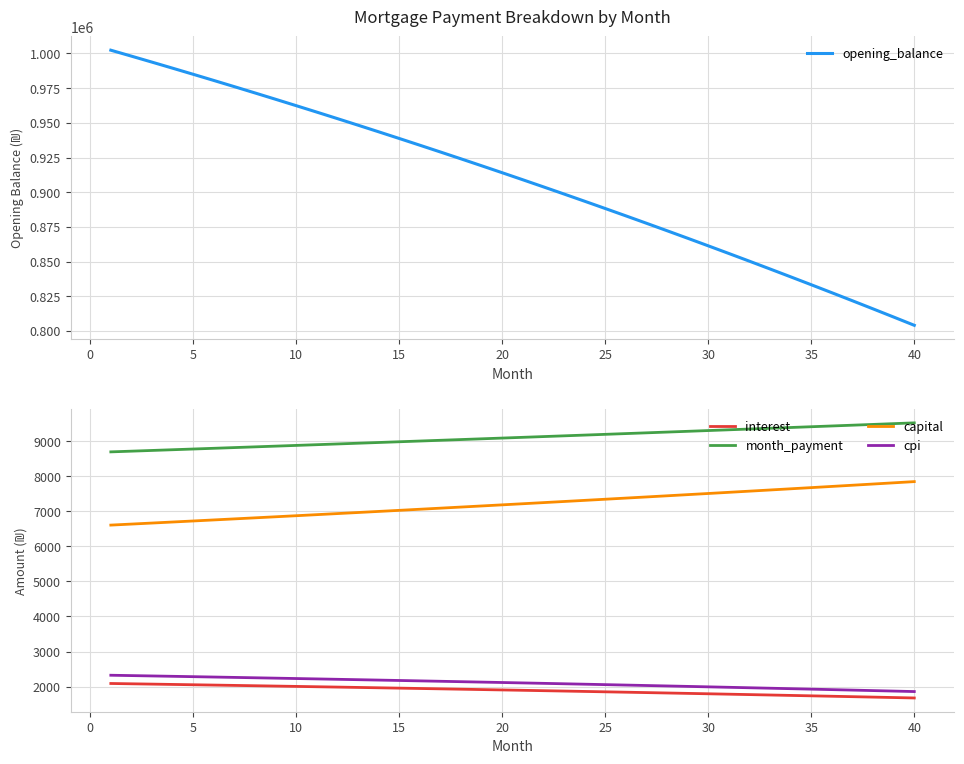

What is the highest value of the opening_balance series?

1002333.3